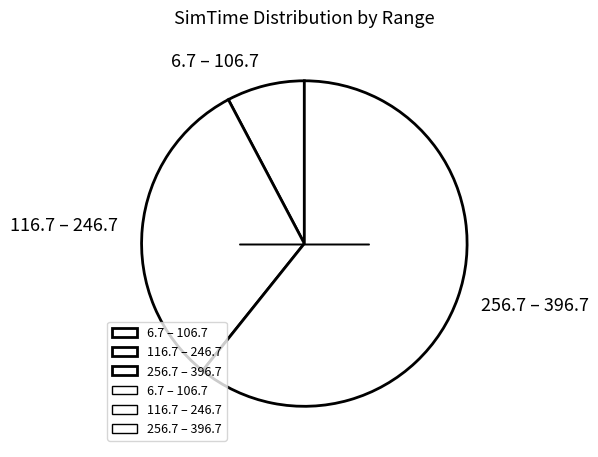

How many slices are in this pie chart?

3